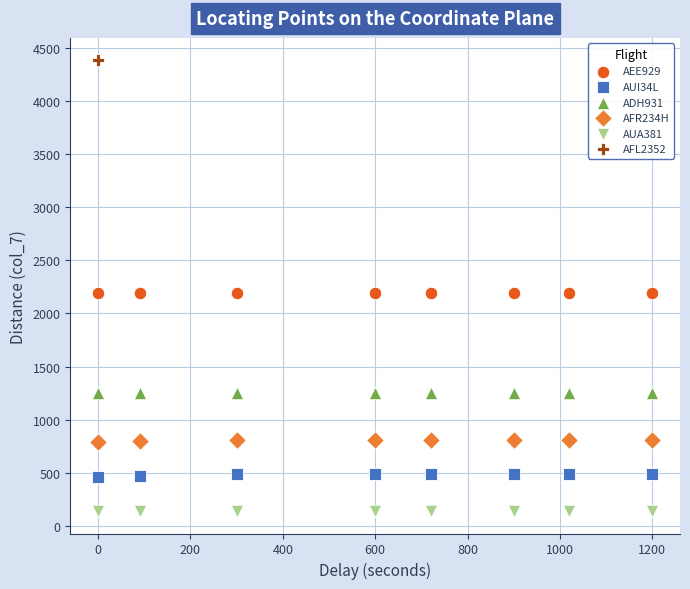

Which series reaches the maximum Y coordinate?

AFL2352